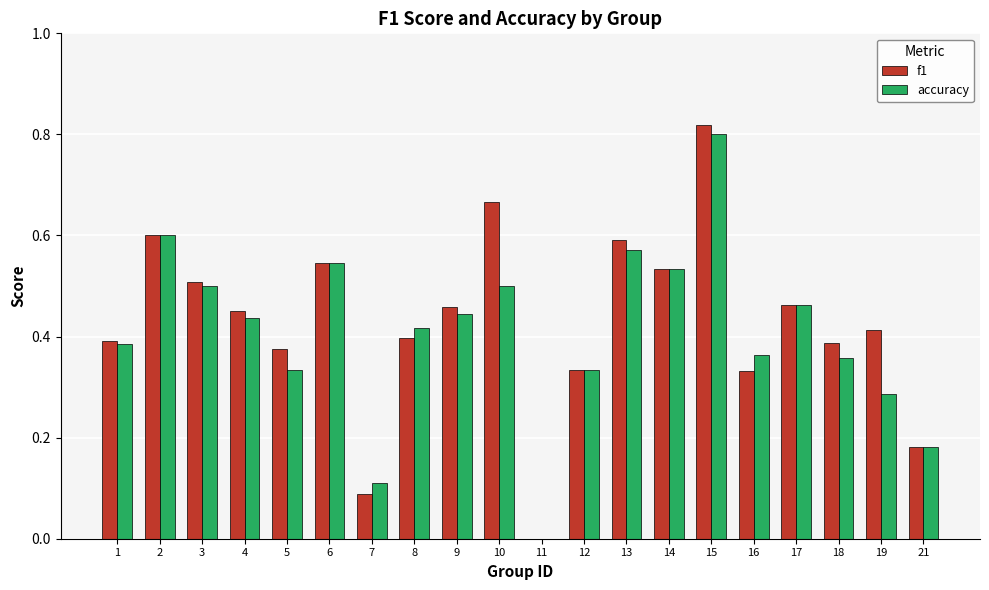

Count the f1 values in the range 0 to 1.

20